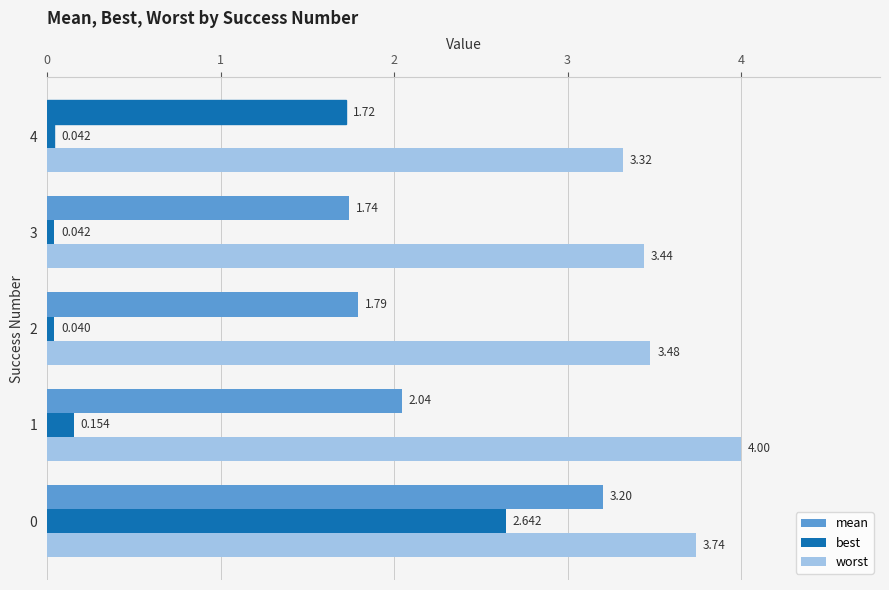

How many distinct data groups are displayed?

3